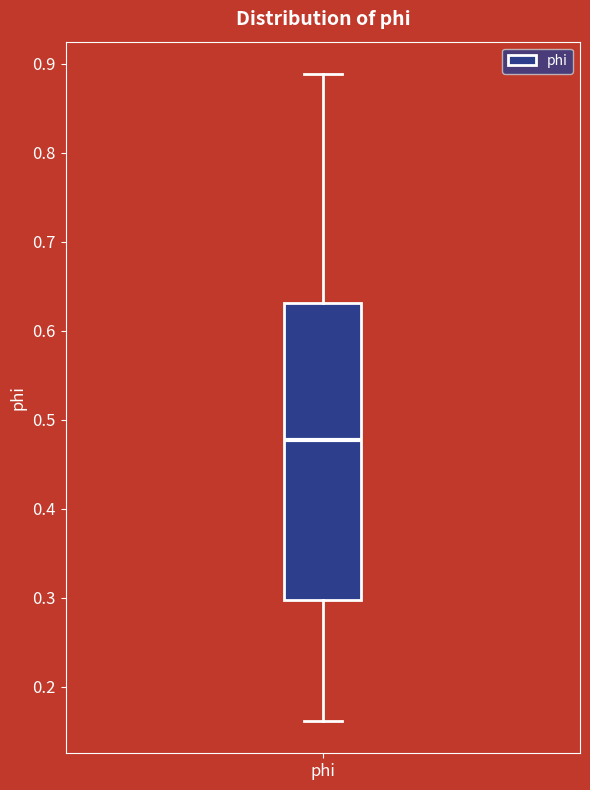

Read this box plot against the y-axis: the position of the median line, the range covered by the box, and the ends of both whiskers. The values are not printed on the chart, so give them approximately, as read against the axis.

median 0.48, box 0.30 to 0.63, whiskers 0.16 to 0.89